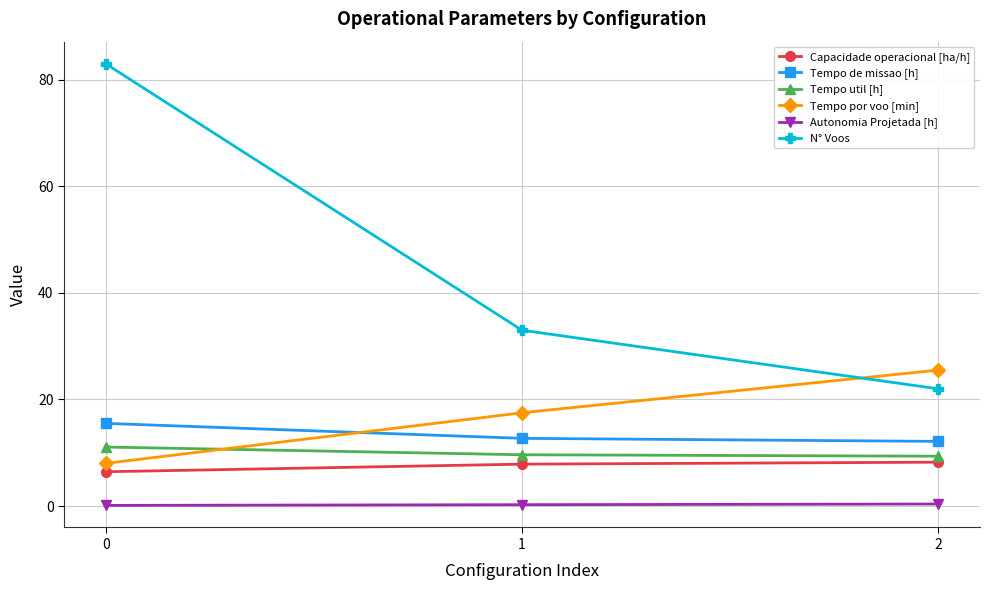

What is the average value of the Tempo de missao [h] series?

13.5